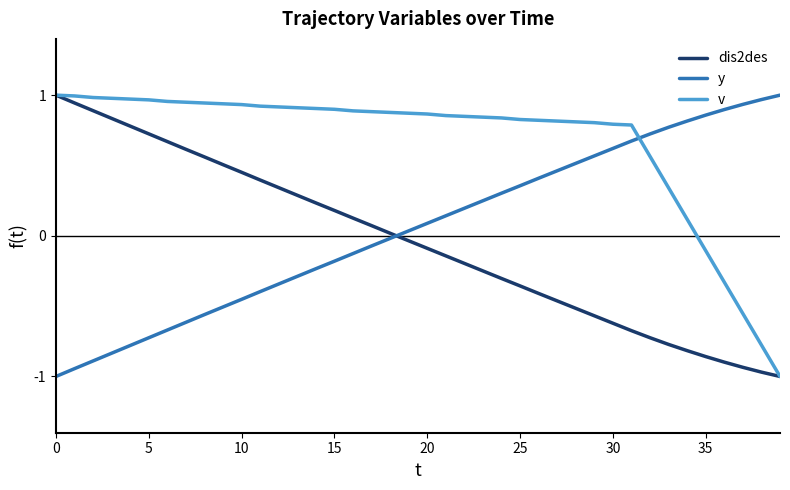

How many values in y are above zero?

21